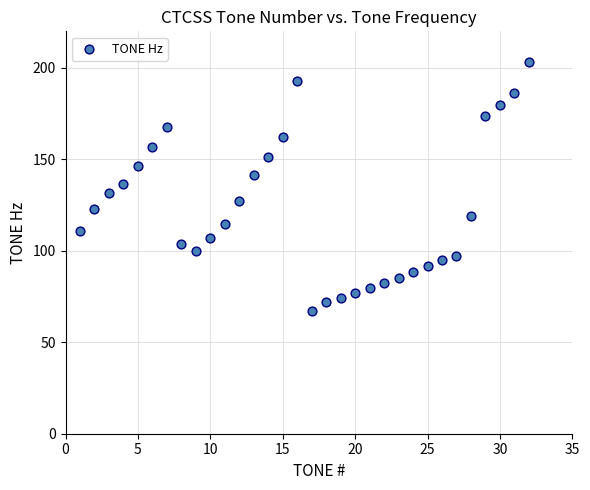

How many data points are displayed?

32